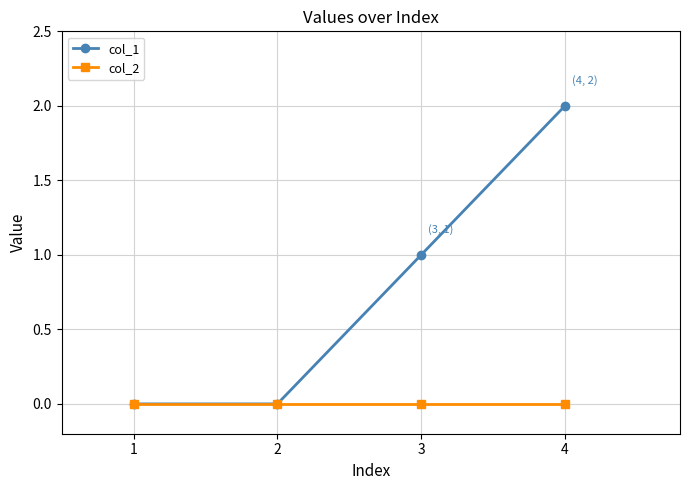

List the series in order of their overall mean, lowest first.

col_2, col_1